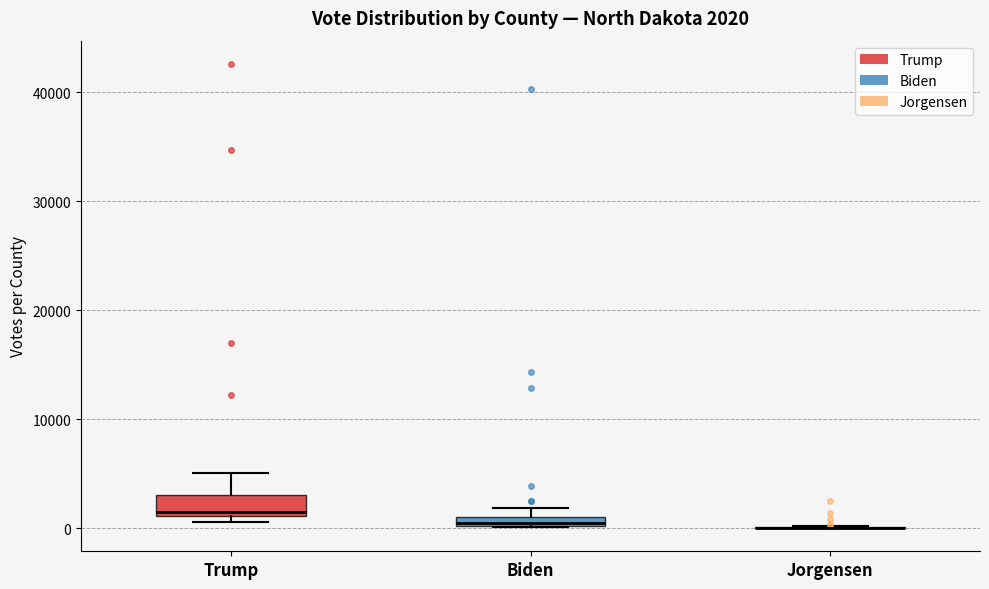

Comparing the boxes themselves (not the whiskers), which one is the tallest?

Trump